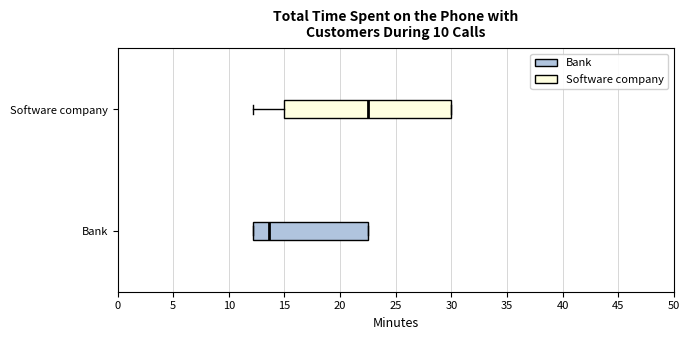

Reading bottom to top, transcribe this box plot: for each box, give where its median line is, the range the box spans, and where its two whiskers end, as read against the x-axis. The values are not printed on the chart, so give them approximately, as read against the axis.

Bank: median 13.5, box 12.0 to 22.5, whiskers 12.0 to 22.5
Software company: median 22.5, box 15.0 to 30.0, whiskers 12.0 to 30.0